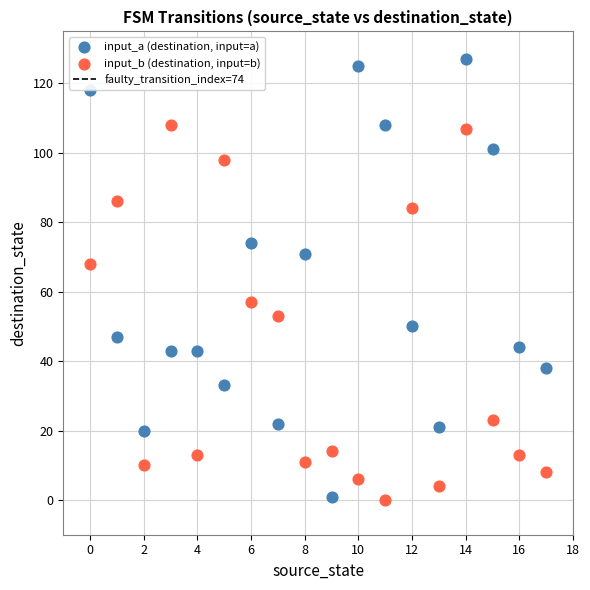

Across all data points, what is the range of Y values (max minus min)?

127